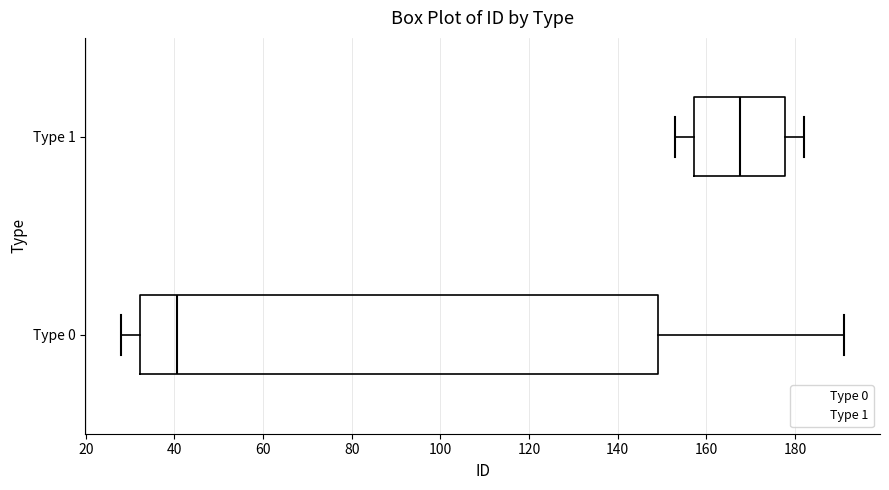

Where is the left edge of the box for Type 1 on the x-axis? The values are not printed on the chart, so give them approximately, as read against the axis.

158